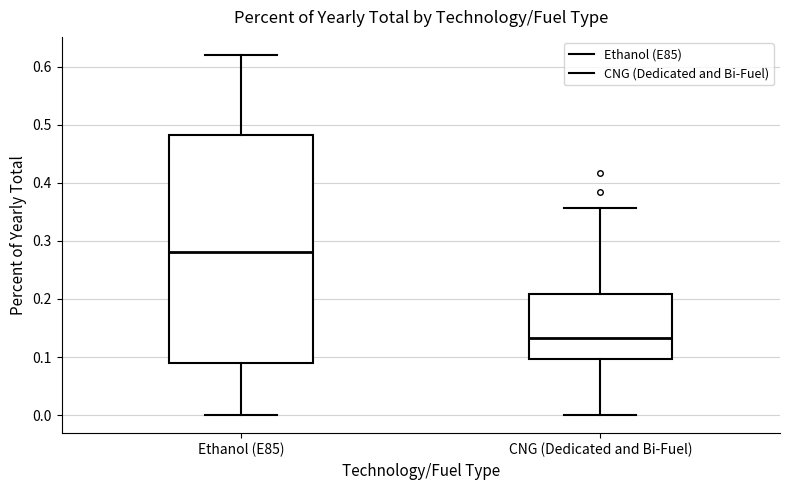

Reading left to right, read every box against the y-axis: the position of its median line, the range the box covers, and the ends of its whiskers. The values are not printed on the chart, so give them approximately, as read against the axis.

Ethanol (E85): median 0.28, box 0.09 to 0.48, whiskers 0.00 to 0.62
CNG (Dedicated and Bi-Fuel): median 0.13, box 0.10 to 0.21, whiskers 0.00 to 0.36